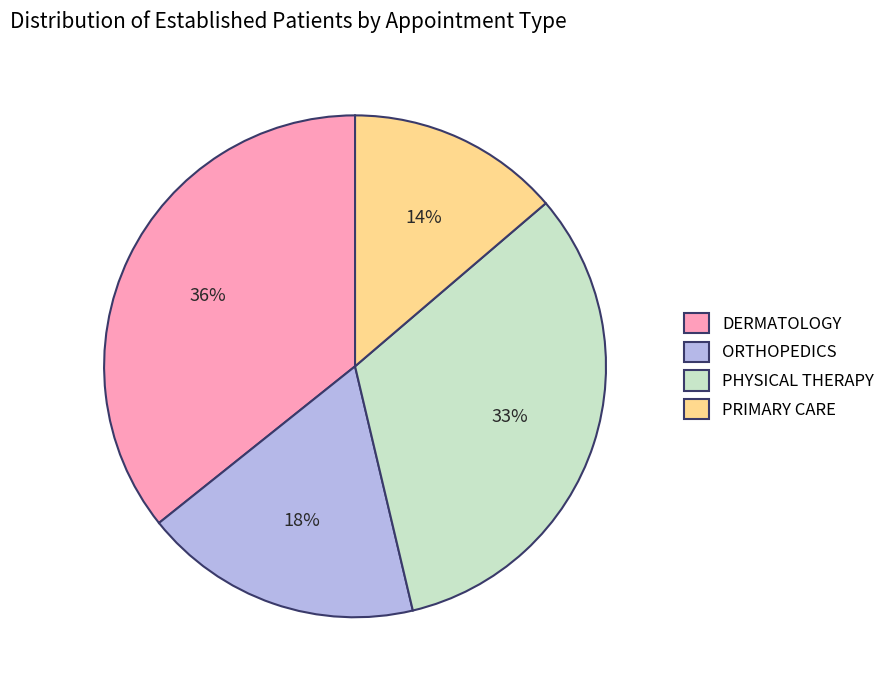

Rank the categories by value from highest to lowest.

DERMATOLOGY, PHYSICAL THERAPY, ORTHOPEDICS, PRIMARY CARE